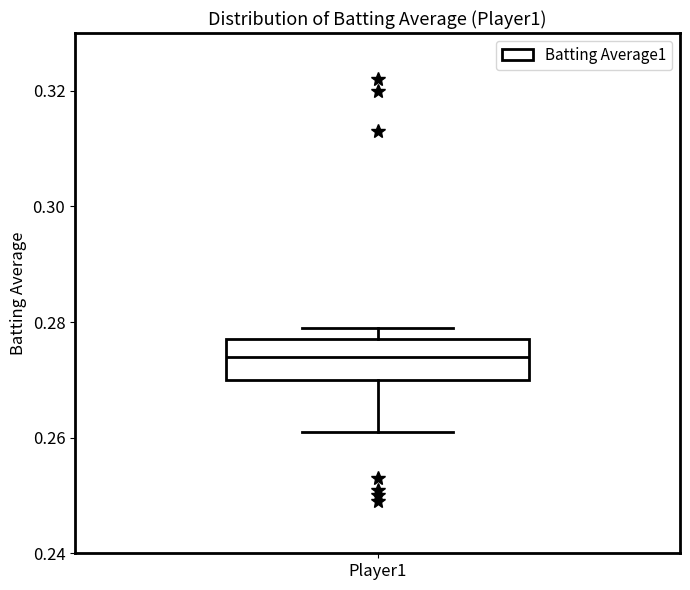

Transcribe this box plot: give where the median line is, the range the box spans, and where the two whiskers end, as read against the y-axis. The values are not printed on the chart, so give them approximately, as read against the axis.

median 0.274, box 0.270 to 0.278, whiskers 0.262 to 0.280